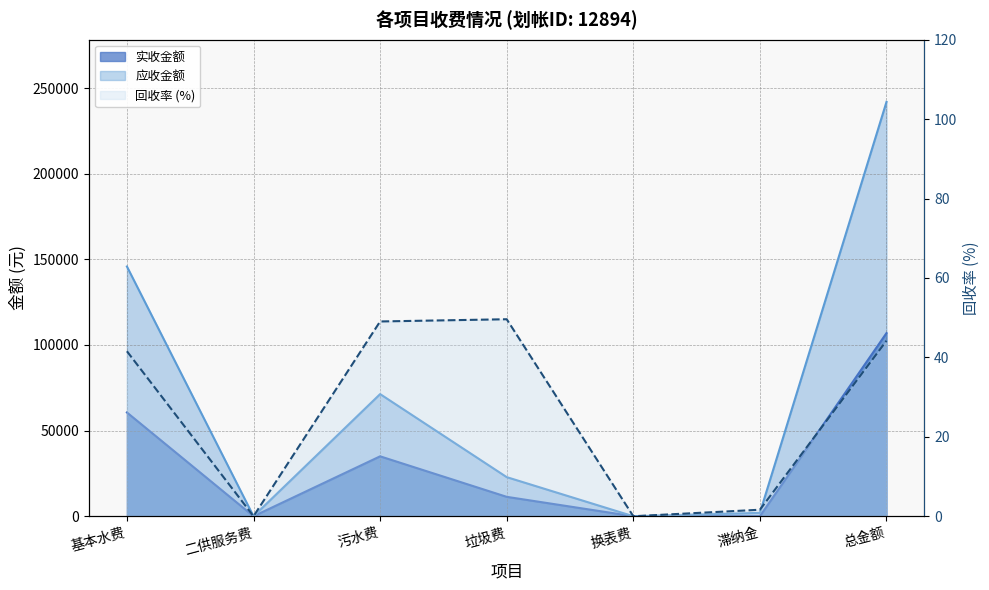

What position from the left is 污水费?

3